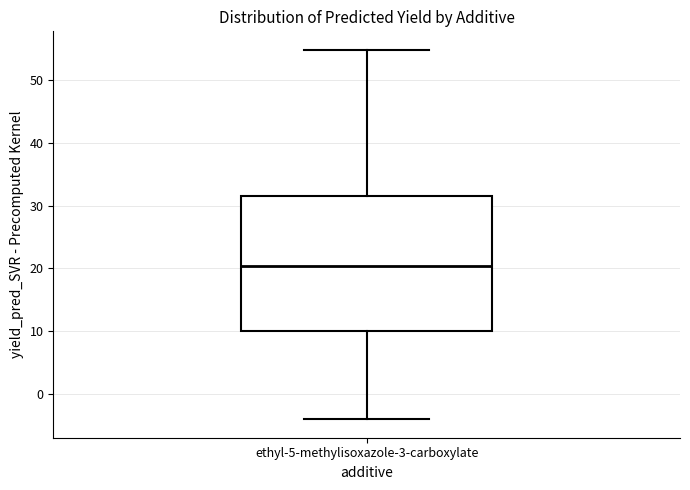

Where does the upper whisker of the box for ethyl-5-methylisoxazole-3-carboxylate end on the y-axis? The values are not printed on the chart, so give them approximately, as read against the axis.

55